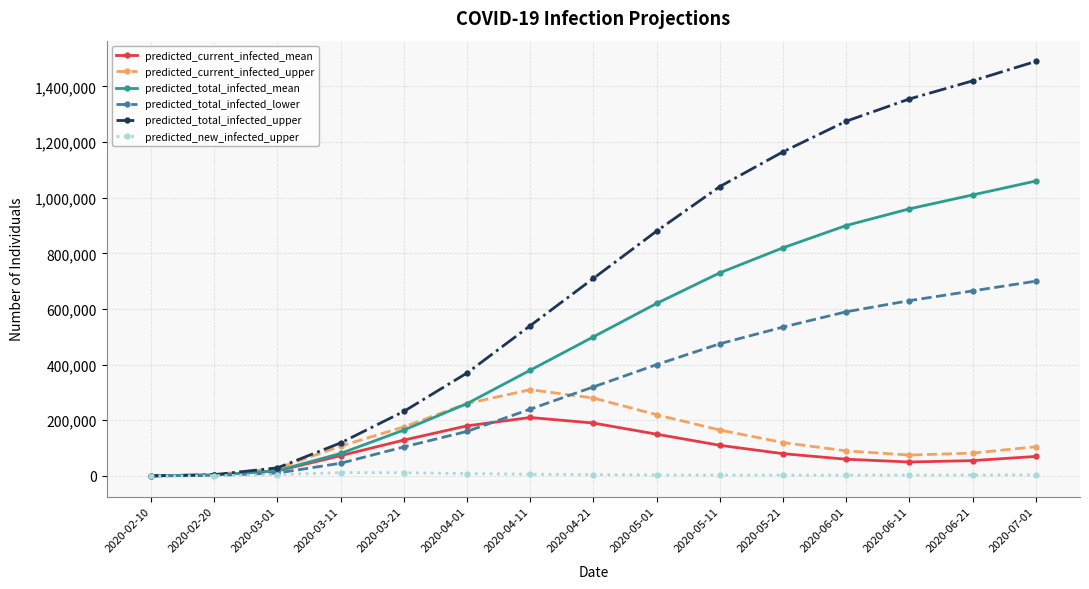

Which series has the widest spread of values?

predicted_total_infected_upper